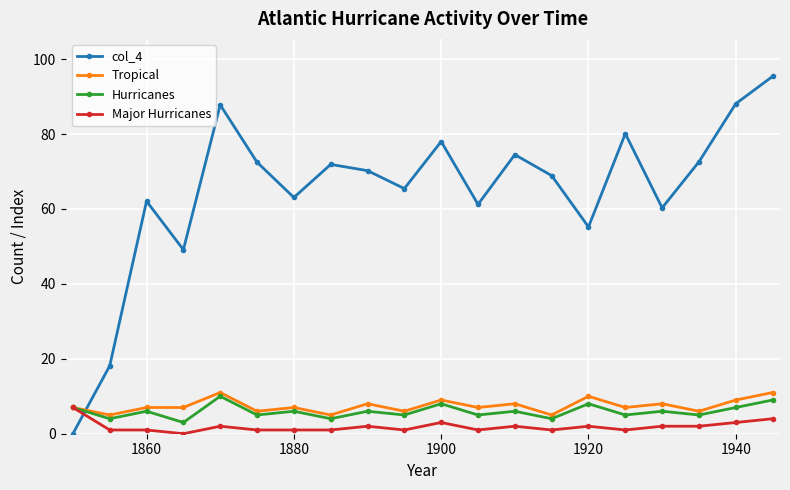

Which series has the largest range (max minus min)?

col_4